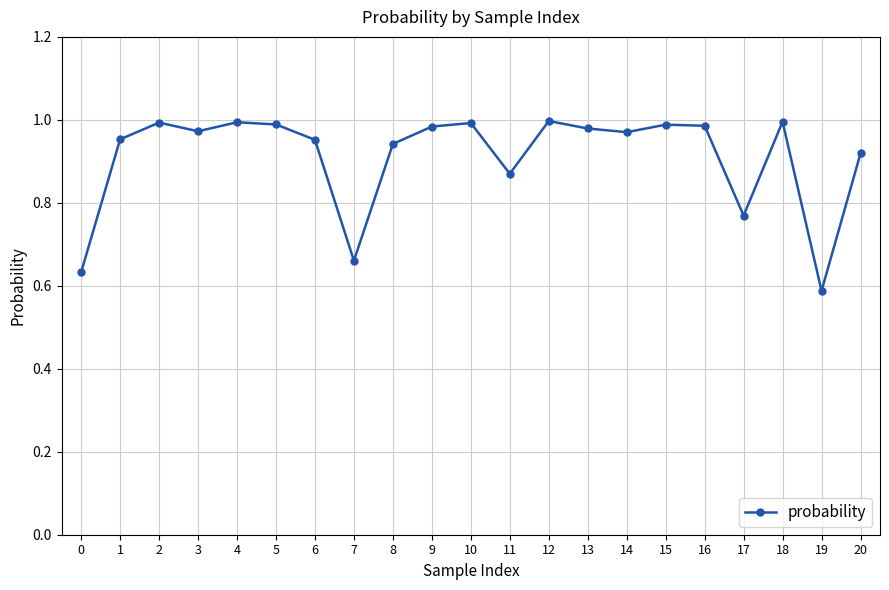

Which category has the lowest value across all series?

19